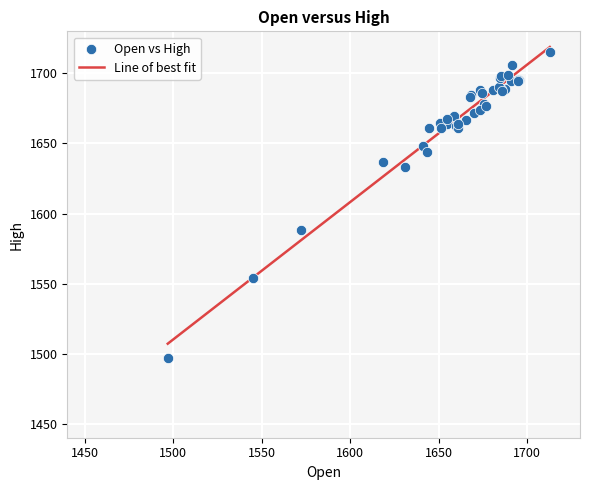

What Y value in the scatter plot is closest to 1605?

1588.3